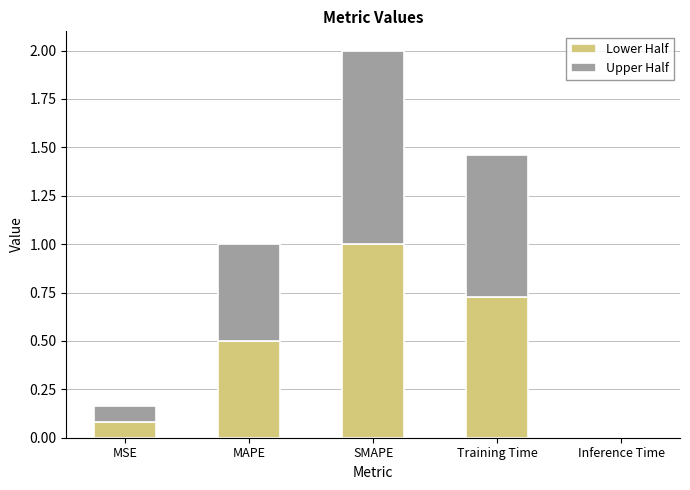

True or false: Lower Half has a value of 0.0 at Inference Time.

True